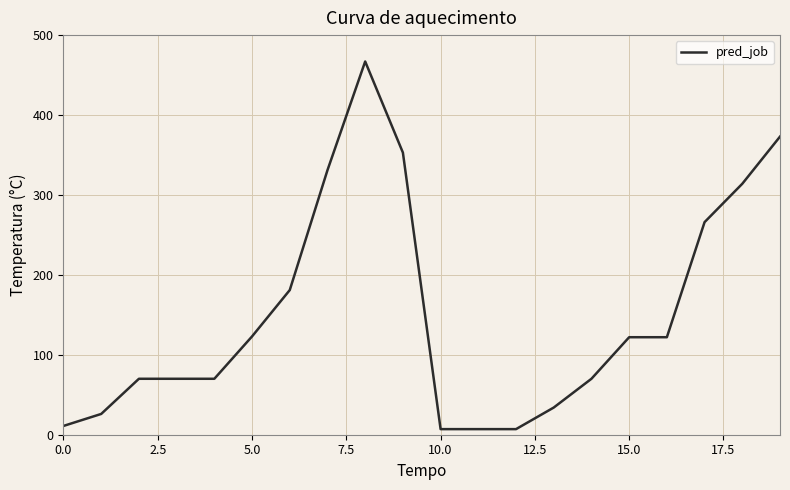

What is the difference between the maximum and minimum values?

460